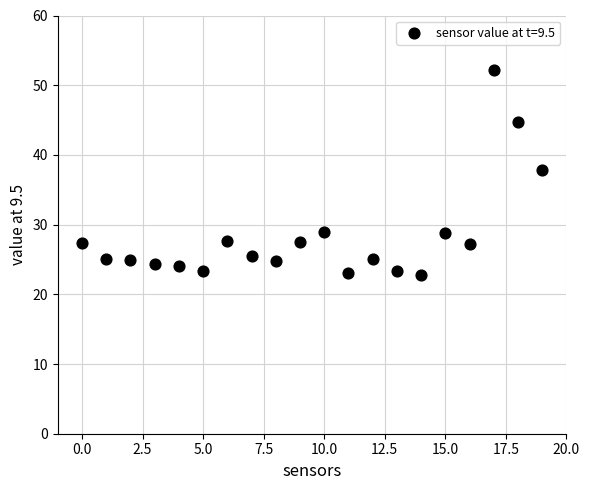

What is the range of Y values (max minus min)?

29.5